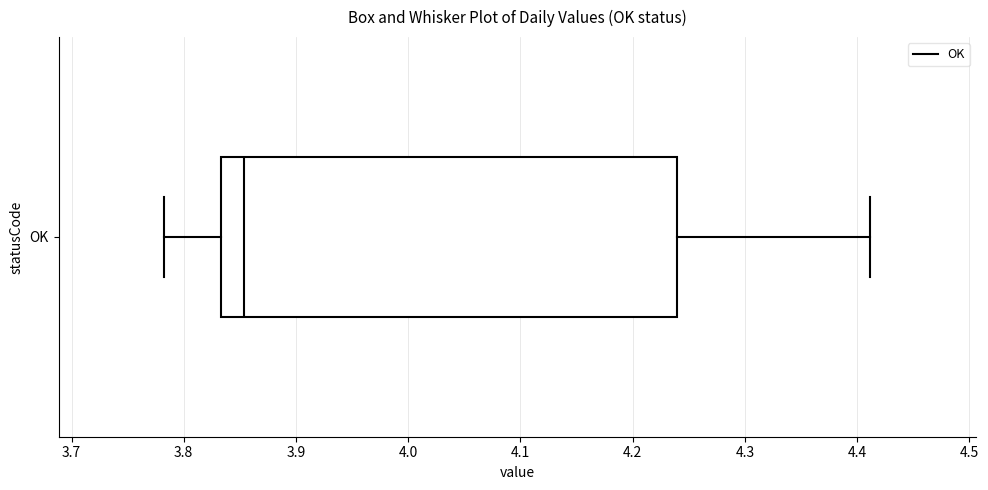

Read this box plot against the x-axis: the position of the median line, the range covered by the box, and the ends of both whiskers. The values are not printed on the chart, so give them approximately, as read against the axis.

median 3.85, box 3.83 to 4.24, whiskers 3.78 to 4.41